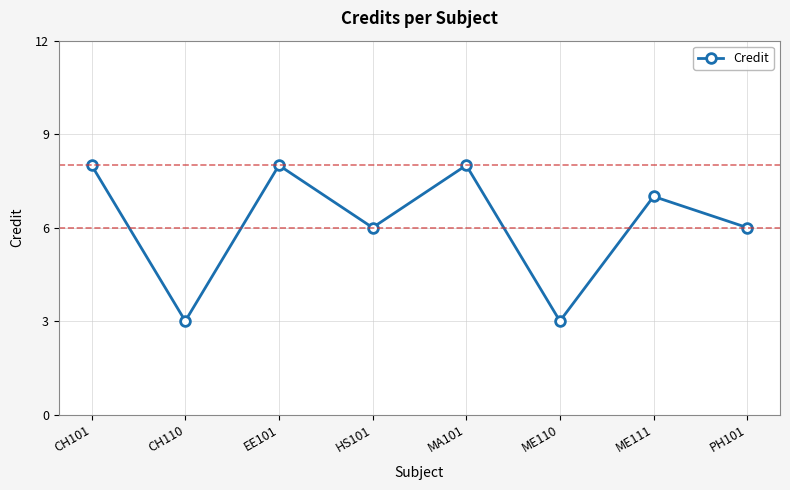

Does the chart display data point markers on the line(s)?

Yes